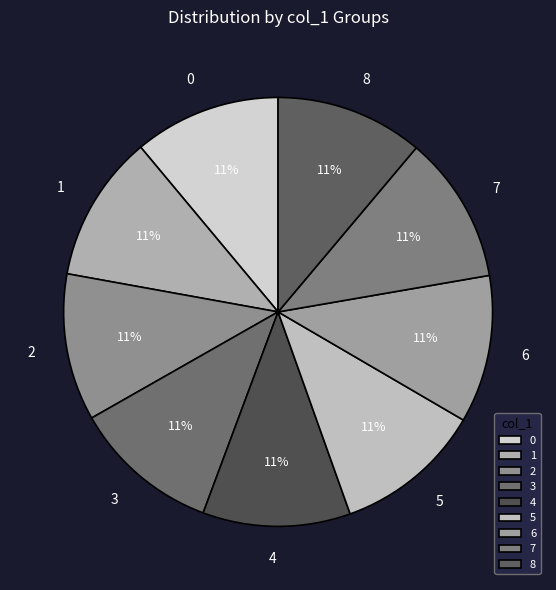

What percentage is the 3 slice, to the nearest percent?

11%